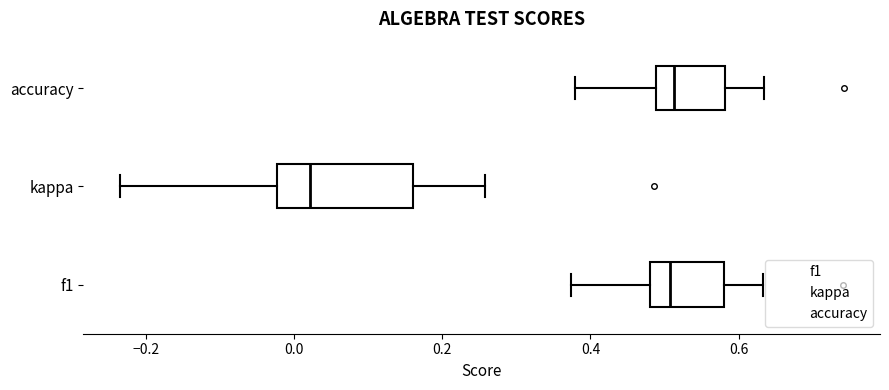

Reading bottom to top, read every box against the x-axis: the position of its median line, the range the box covers, and the ends of its whiskers. The values are not printed on the chart, so give them approximately, as read against the axis.

f1: median 0.50, box 0.48 to 0.58, whiskers 0.38 to 0.64
kappa: median 0.02, box -0.02 to 0.16, whiskers -0.24 to 0.26
accuracy: median 0.52, box 0.48 to 0.58, whiskers 0.38 to 0.64